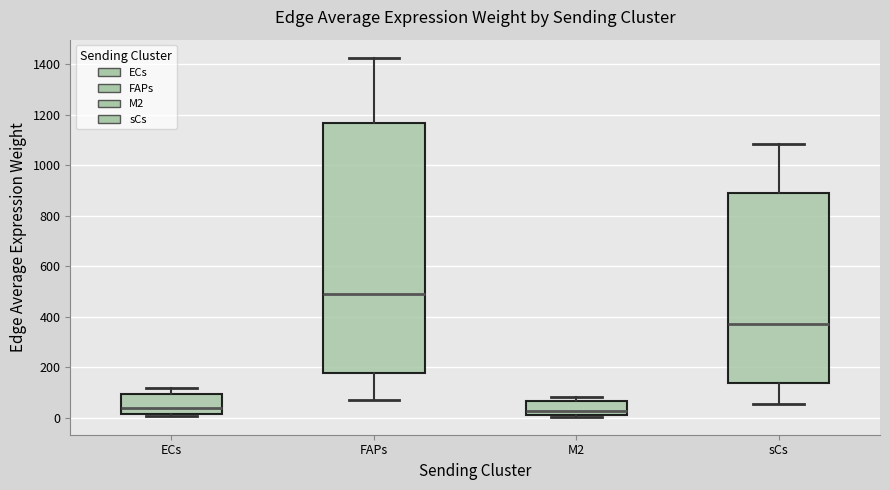

Which box is the tallest, from its lower edge to its upper edge?

FAPs